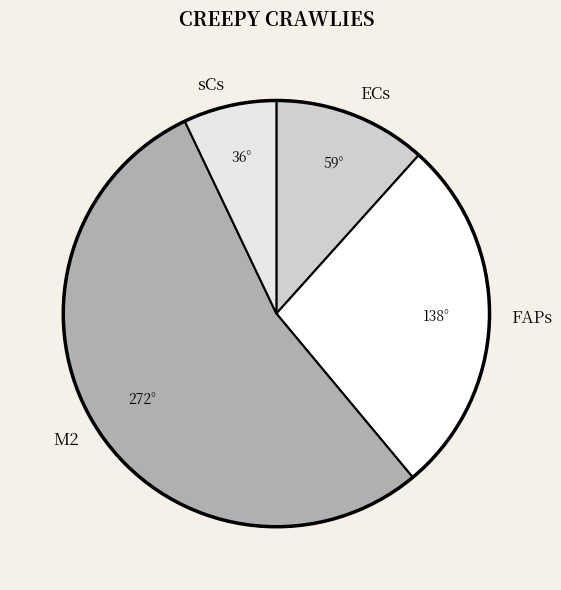

Is it true that FAPs is 27% of the pie?

True